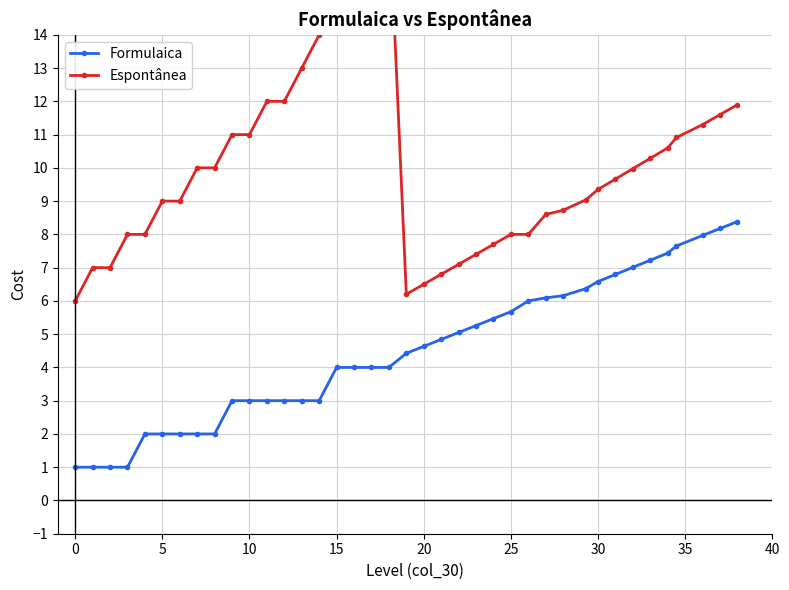

At how many categories does at least one series exceed 15?

3